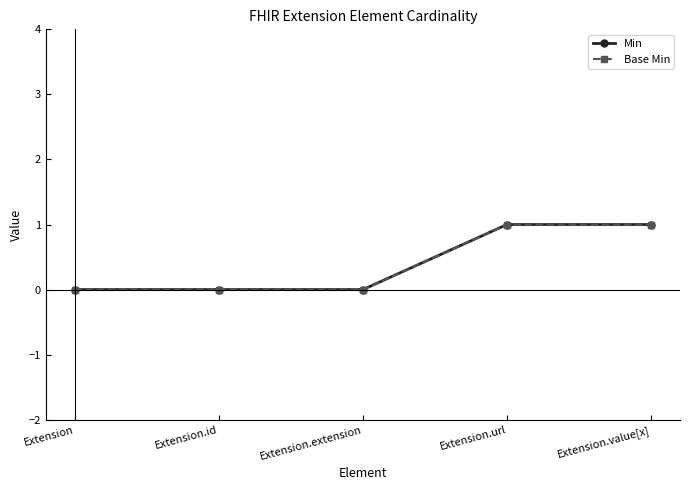

Which series has the widest spread of values?

Min